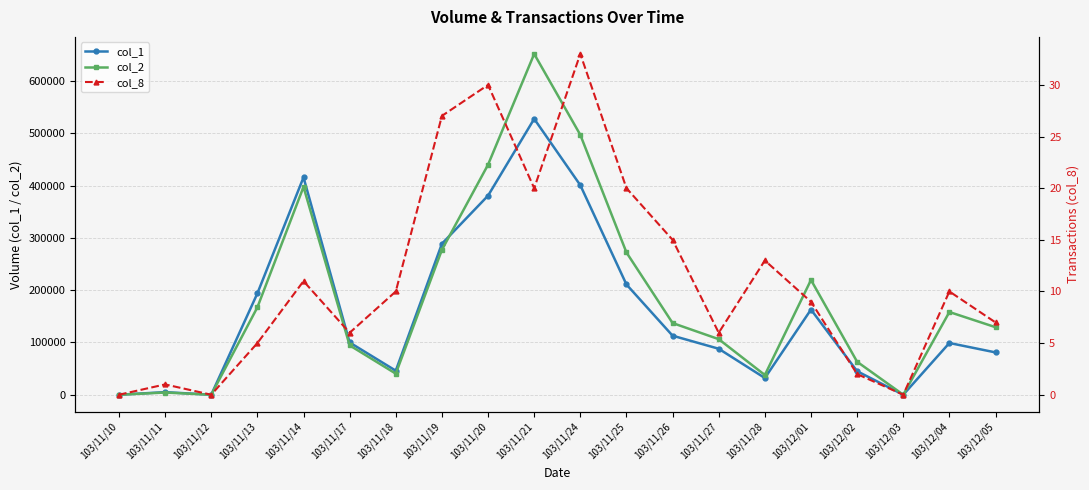

At which label does col_8 reach its minimum?

103/11/10